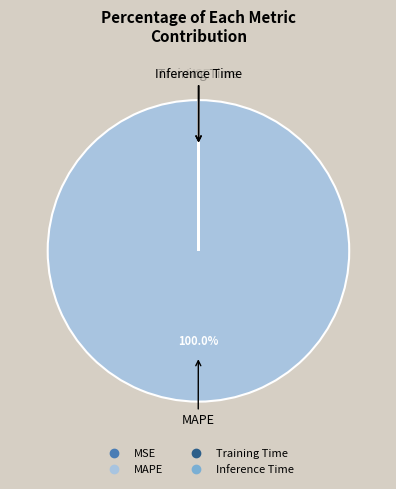

Does any single category account for the majority?

Yes